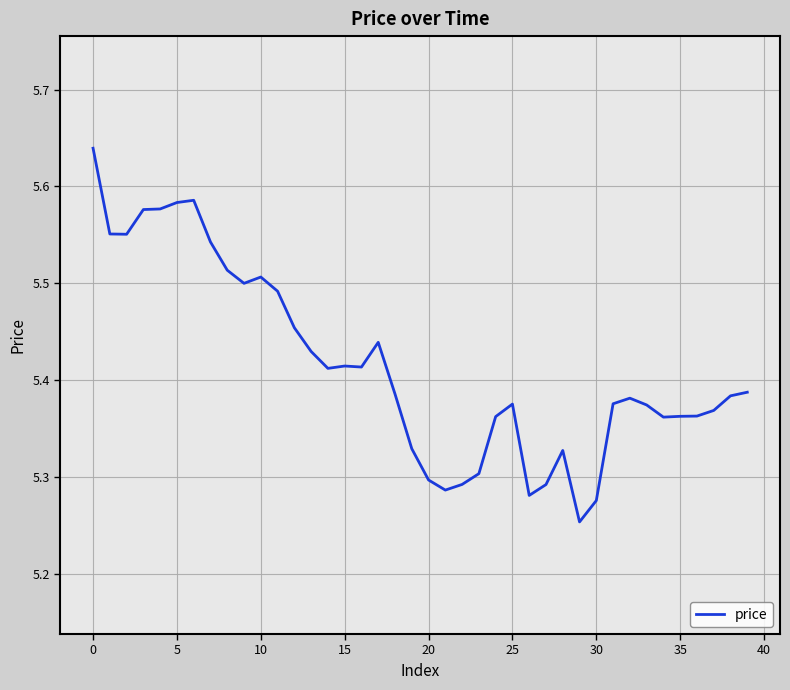

At which category does the chart reach its minimum across all series?

29